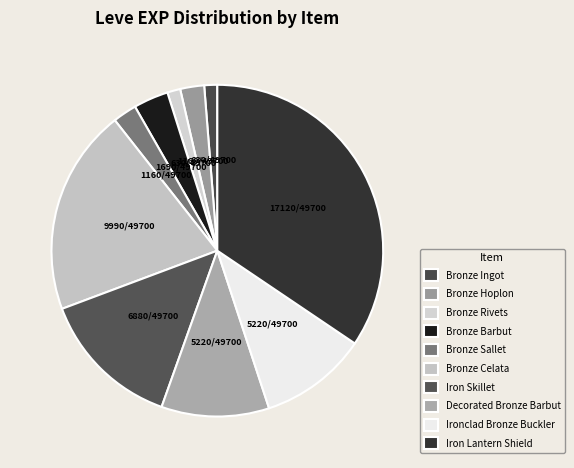

Which category has the smallest portion of the pie?

Bronze Ingot